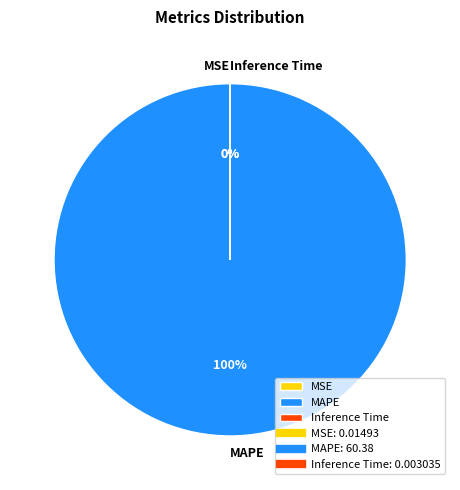

Is it true that MAPE is 100% of the pie?

True